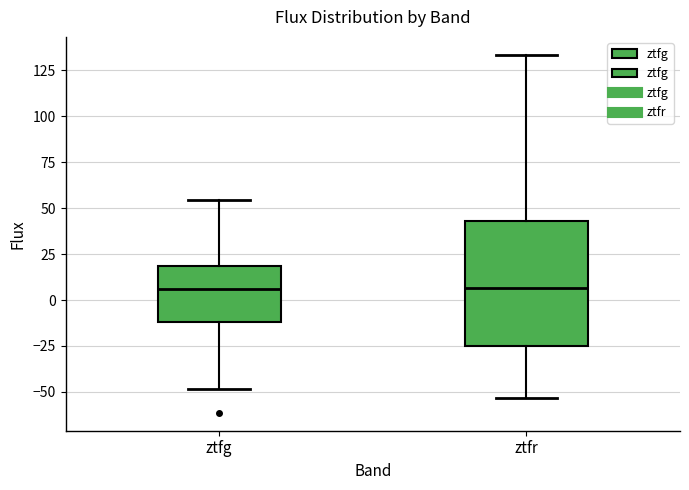

Reading left to right, transcribe this box plot: for each box, give where its median line is, the range the box spans, and where its two whiskers end, as read against the y-axis. The values are not printed on the chart, so give them approximately, as read against the axis.

ztfg: median 5, box -10 to 20, whiskers -50 to 55
ztfr: median 5, box -25 to 45, whiskers -55 to 135